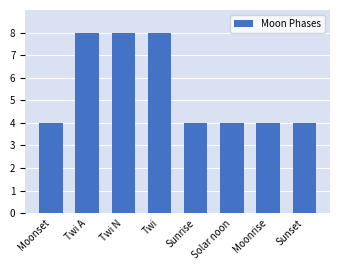

Reading left to right, what are all the values shown in this chart?

Moonset=4	Twi A=8	Twi N=8	Twi=8	Sunrise=4	Solar noon=4	Moonrise=4	Sunset=4